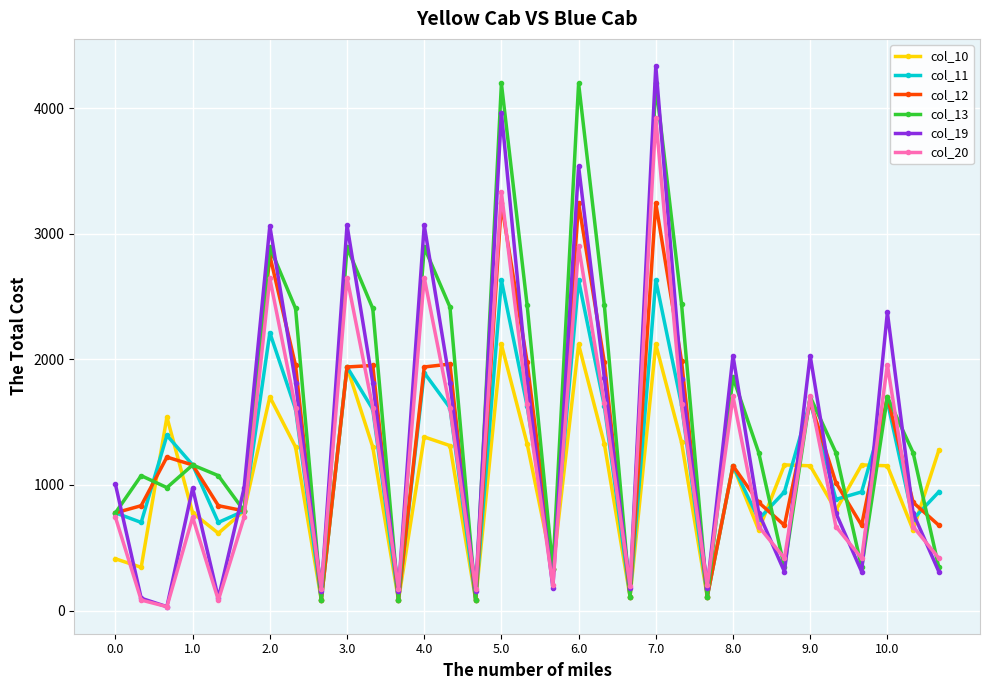

True or false: col_12 has more than 2 interior local peaks.

True